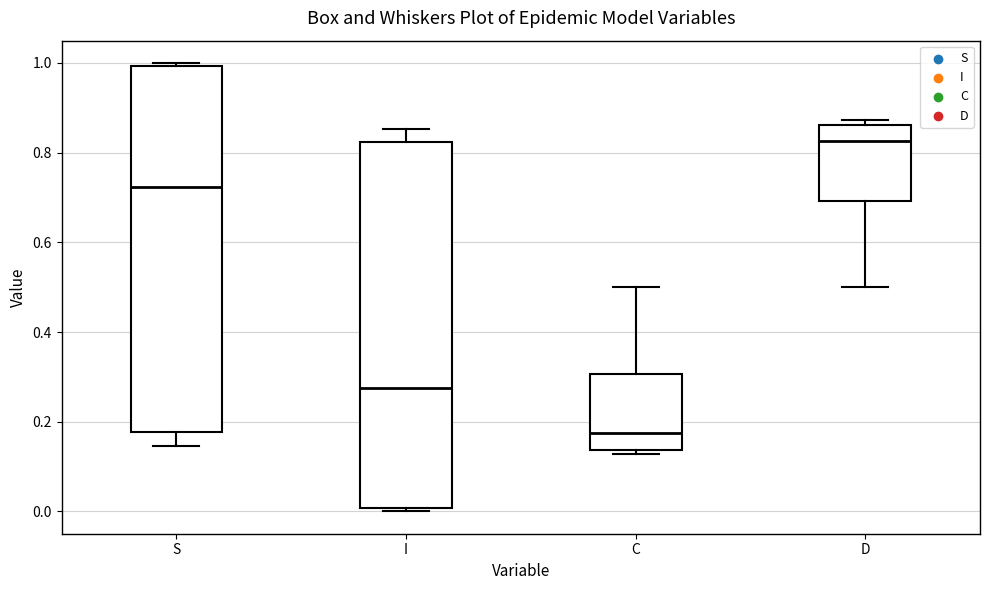

Where does the lower whisker of the box for S end on the y-axis? The values are not printed on the chart, so give them approximately, as read against the axis.

0.14